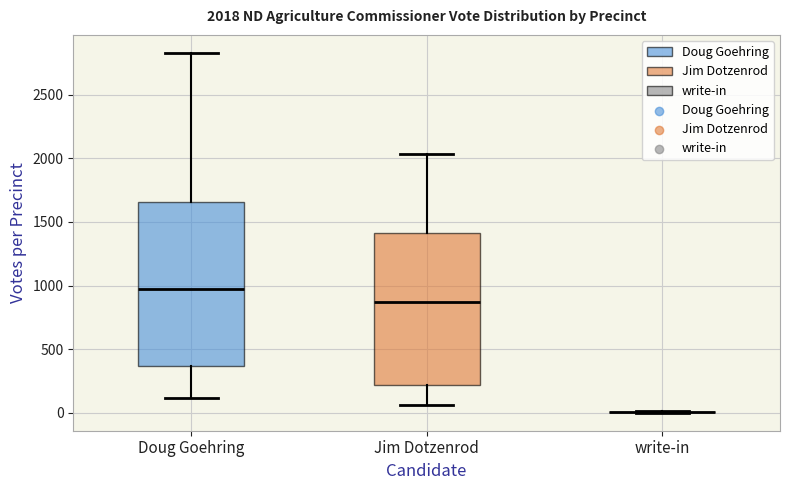

Comparing the boxes themselves (not the whiskers), which one is the tallest?

Doug Goehring